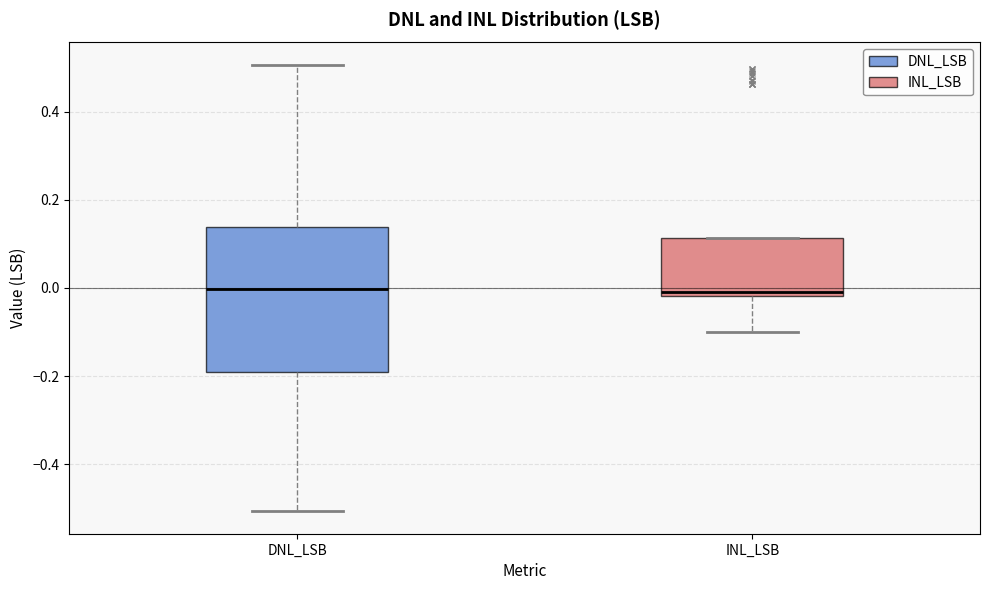

Which box is the tallest, from its lower edge to its upper edge?

DNL_LSB